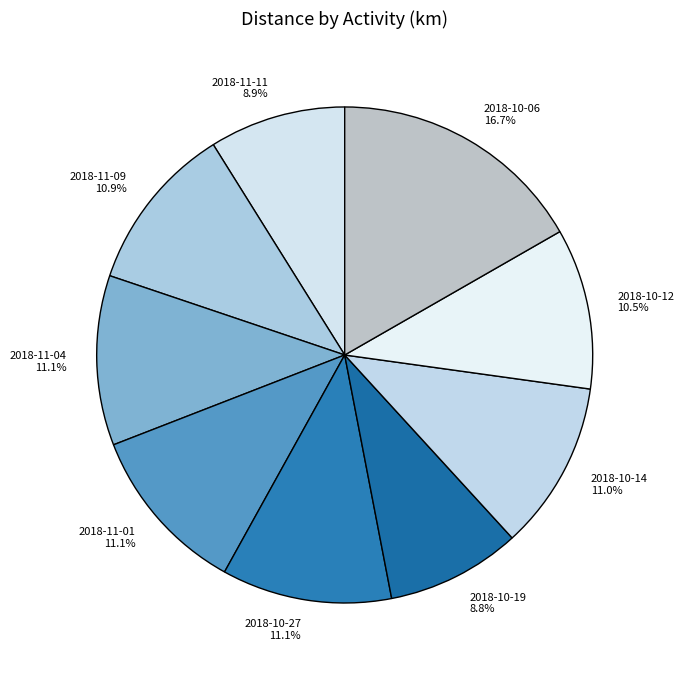

To the nearest percent, what is the difference between the largest and smallest slice percentages?

8%